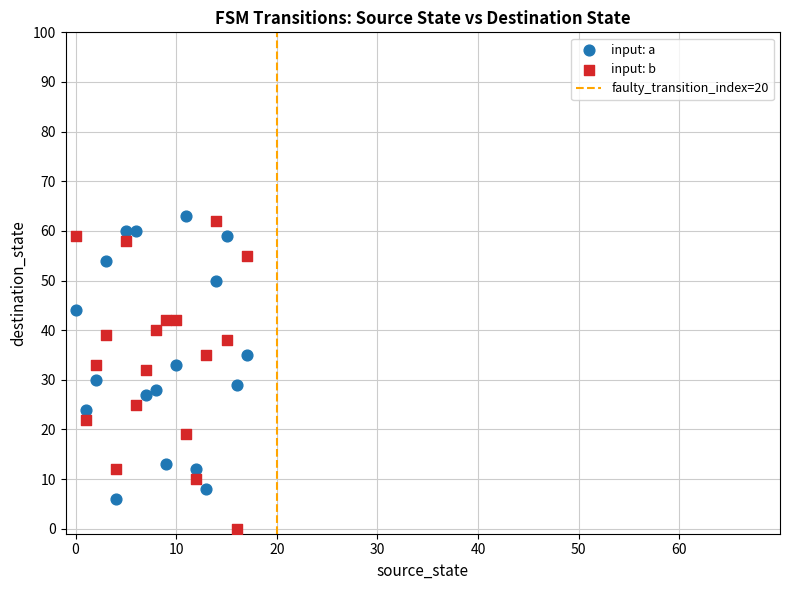

Which series contains the lowest Y value?

input: b